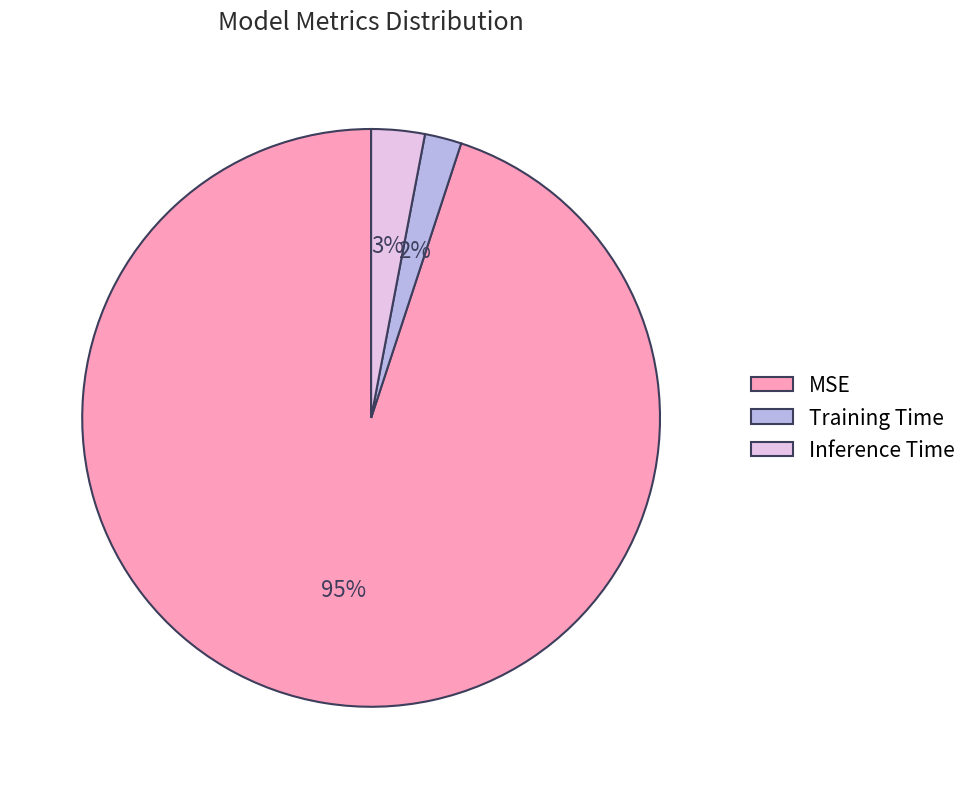

Do Training Time and MSE together represent more than half of the pie?

Yes